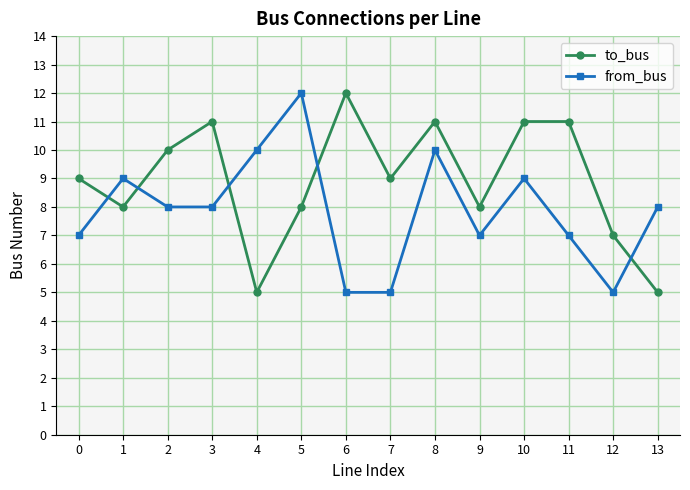

What is the maximum value shown in the chart?

12